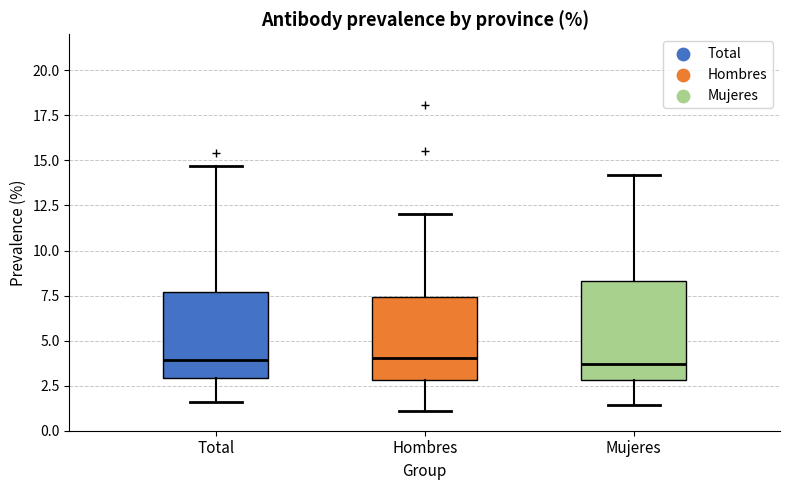

Reading left to right, read every box against the y-axis: the position of its median line, the range the box covers, and the ends of its whiskers. The values are not printed on the chart, so give them approximately, as read against the axis.

Total: median 4.0, box 3.0 to 7.5, whiskers 1.5 to 14.5
Hombres: median 4.0, box 3.0 to 7.5, whiskers 1.0 to 12.0
Mujeres: median 3.5, box 3.0 to 8.5, whiskers 1.5 to 14.0